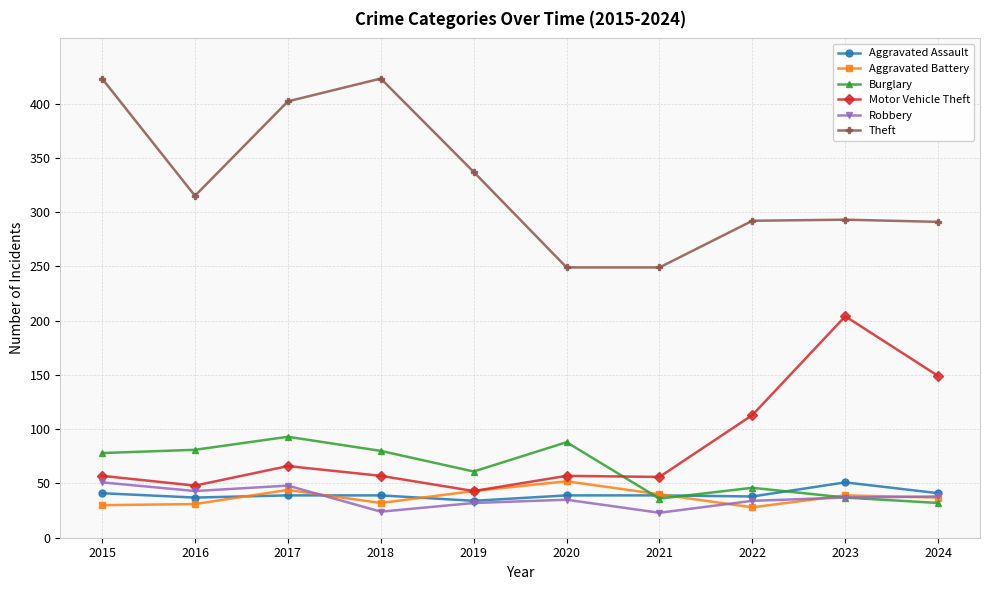

The Theft series shows 168 at 2018. True or false?

False